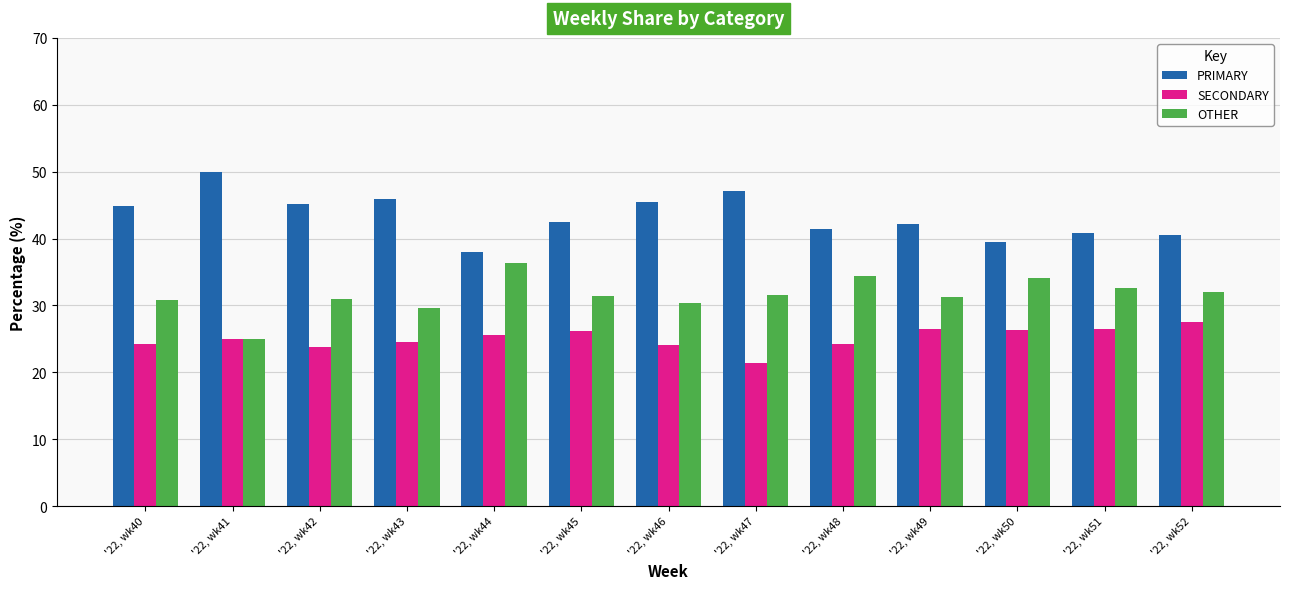

What is the value of the PRIMARY bar at the 2nd from the left?

50.0